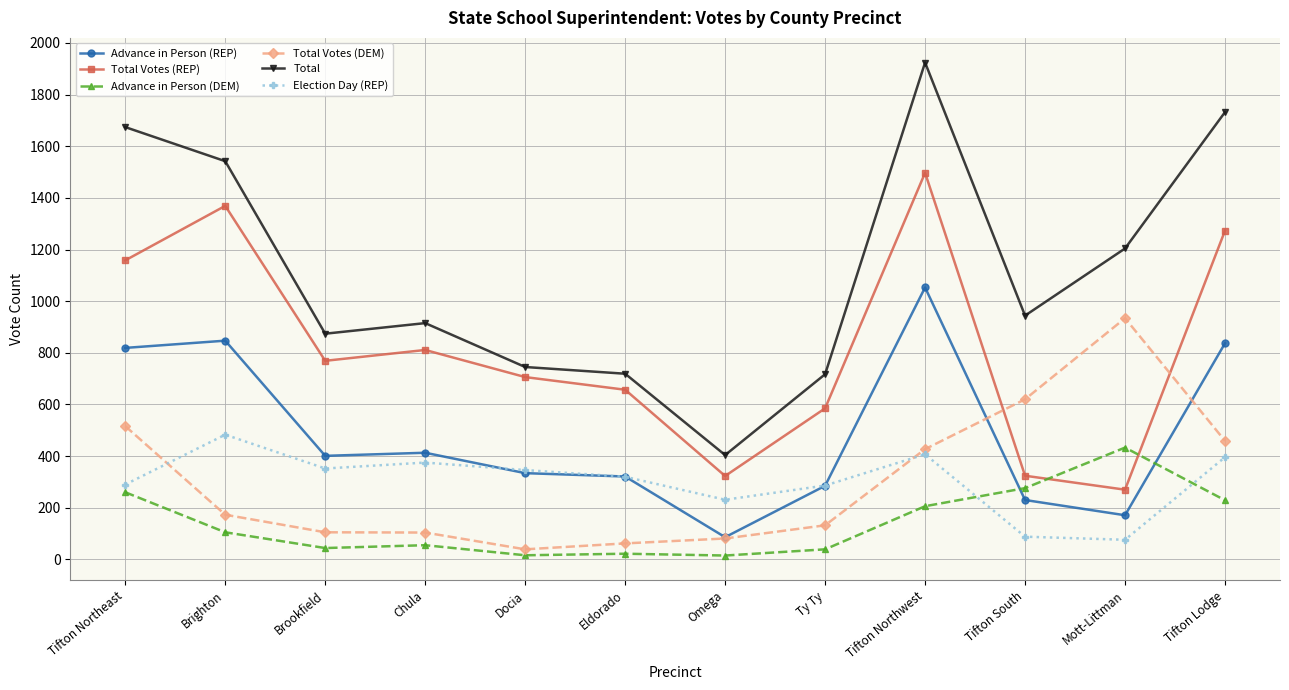

True or false: Total and Total Votes (DEM) cross at least once.

False